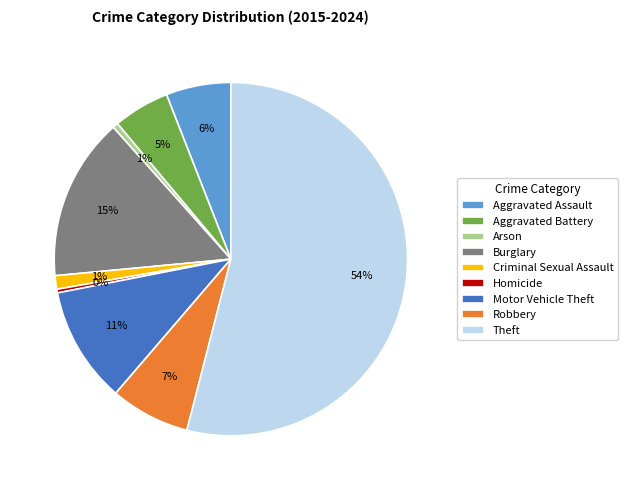

To the nearest percent, what is the difference between the Theft and Robbery slice percentages?

47%